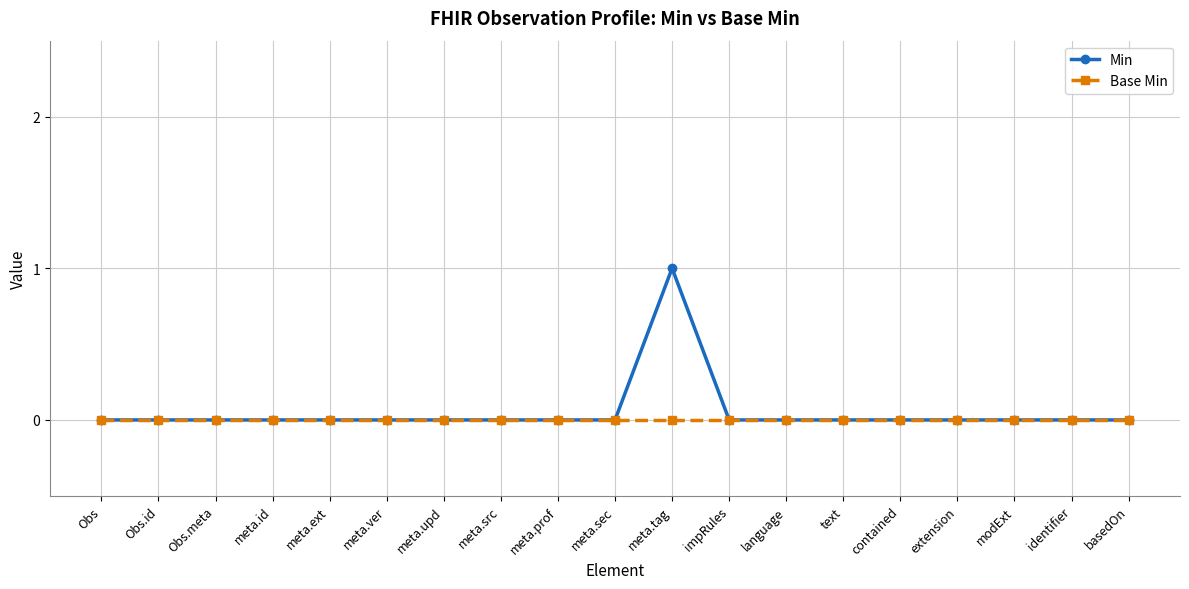

Is the value of Min at meta.tag greater than the value of Base Min at meta.prof?

Yes